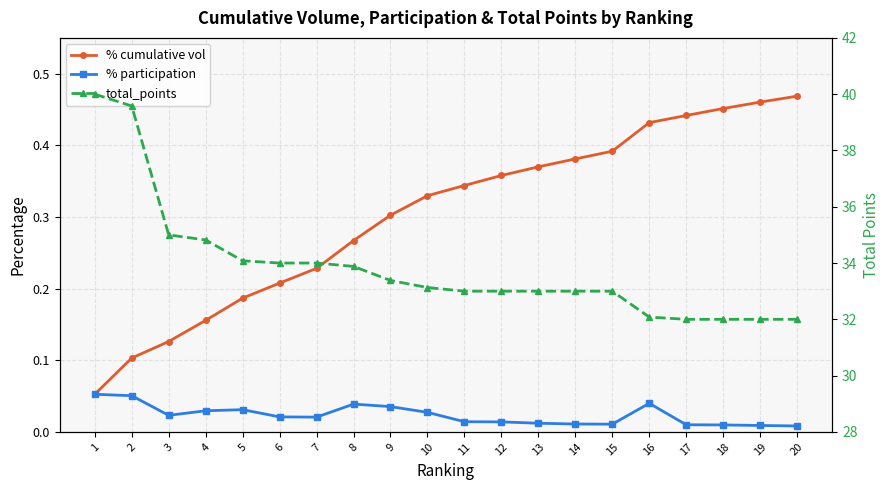

Does the chart display data point markers on the line(s)?

Yes